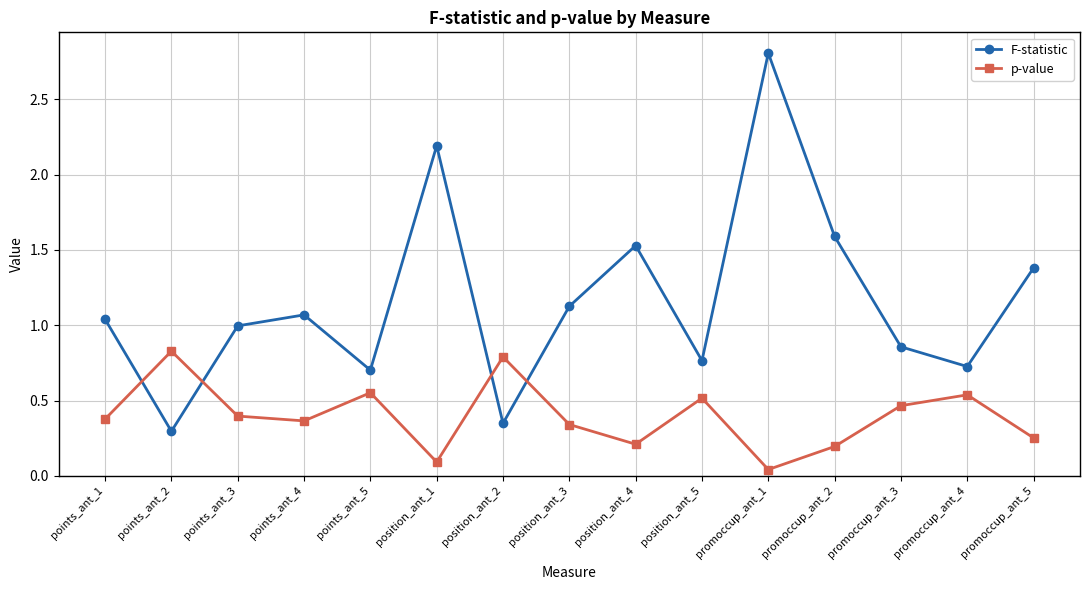

What is the label of the 7th point from the left?

position_ant_2